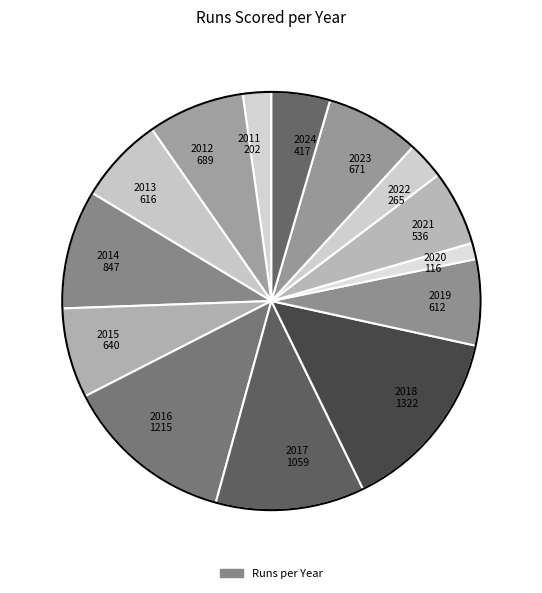

Does 2020 represent more than half of the total?

No